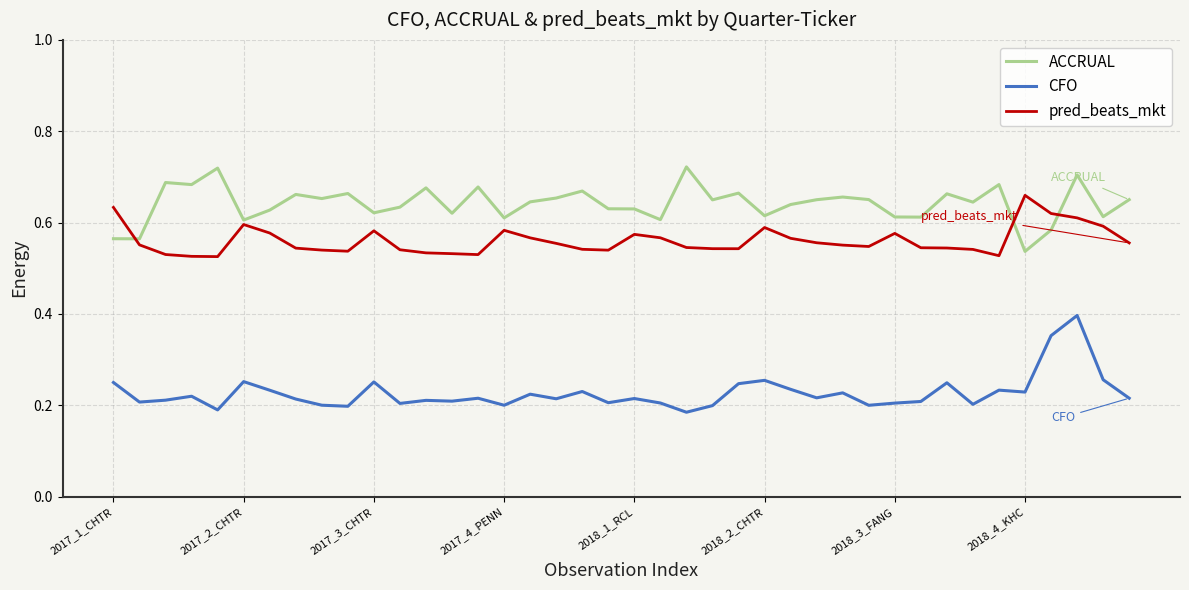

What is the difference between the second highest and second lowest values in the pred_beats_mkt series?

0.1